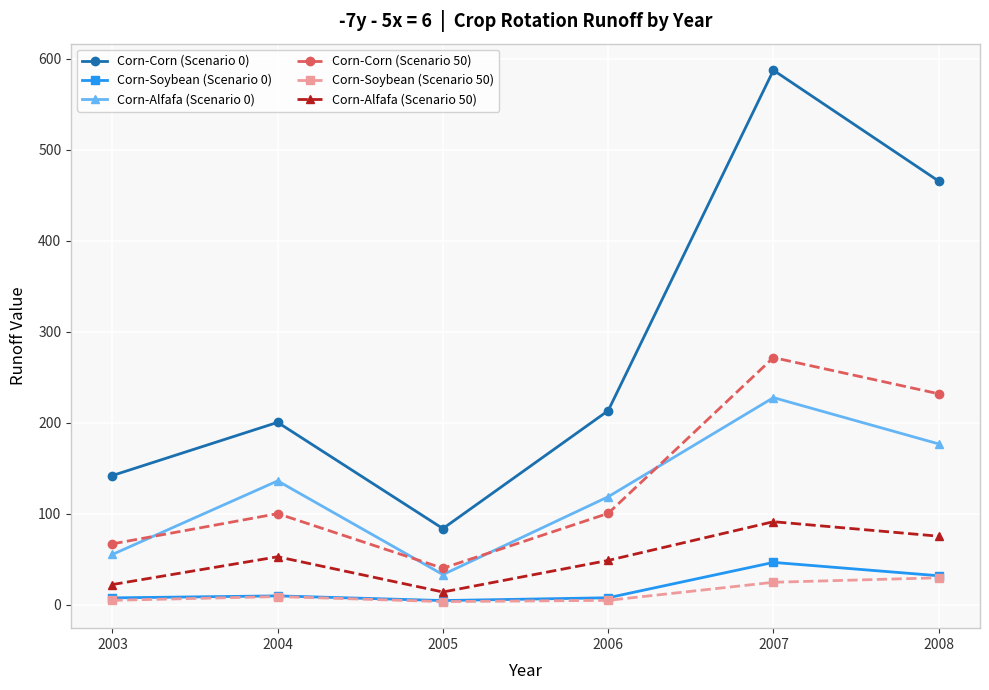

What is the spread (max minus min) of values at 2005?

80.2